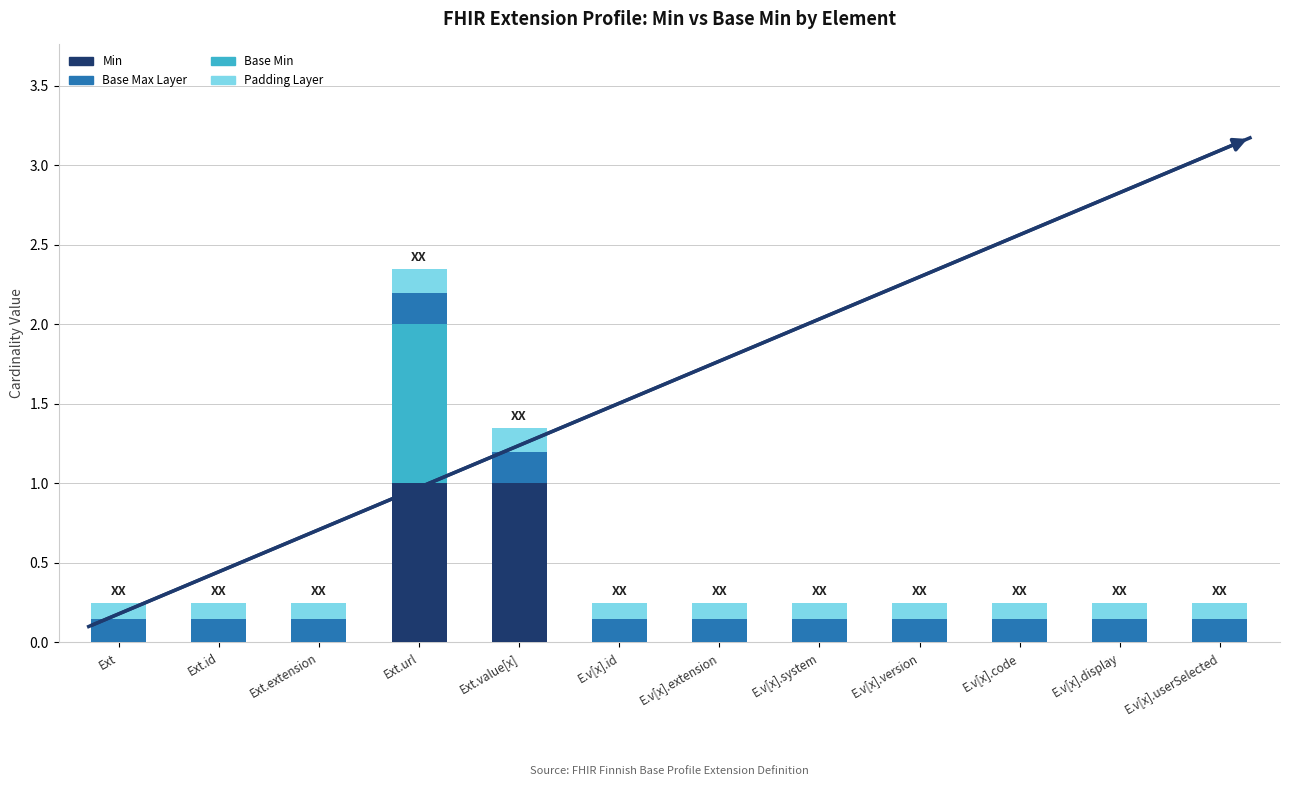

At which category is the sum across all series the highest?

Ext.url